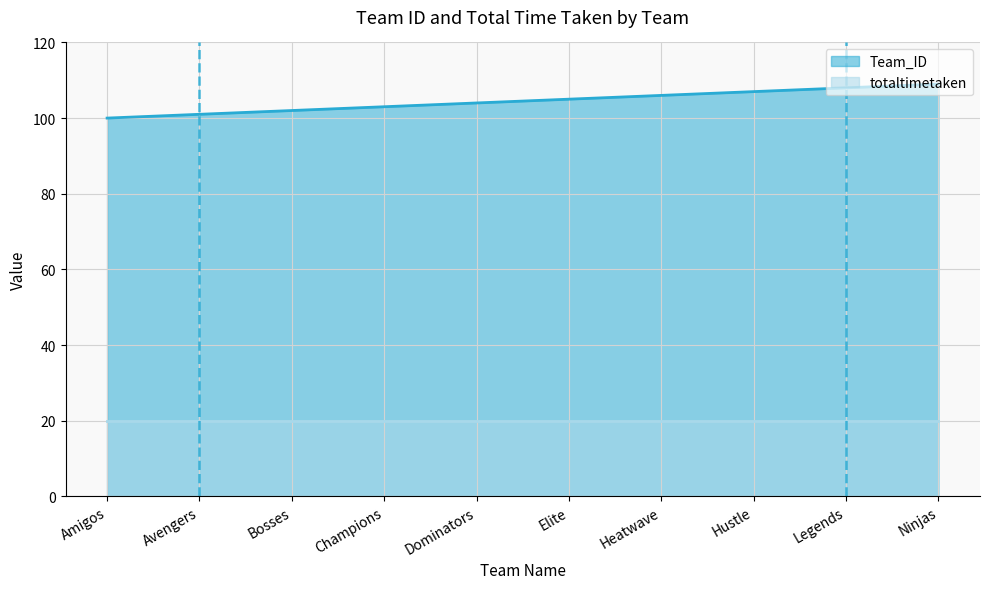

What is the difference between the maximum and second lowest values?

8